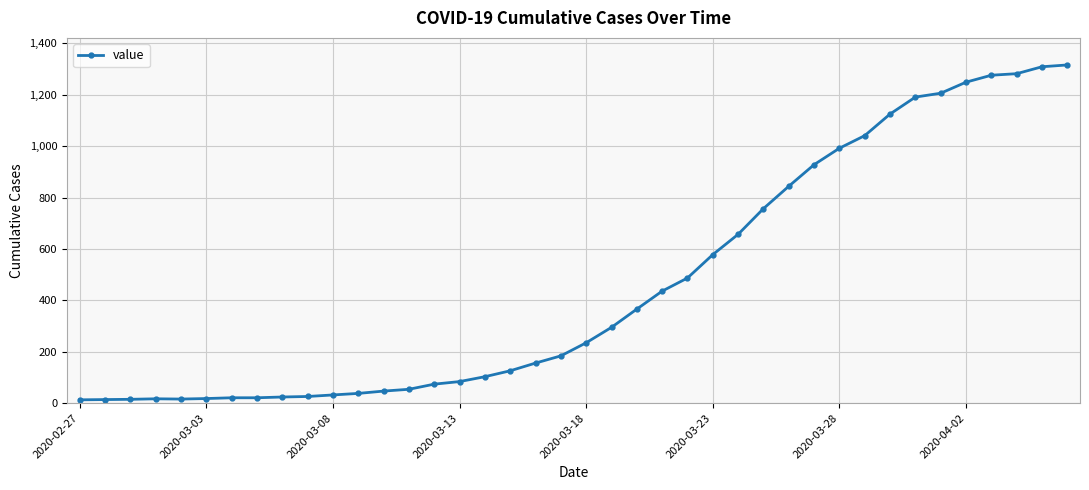

What is the average value?

466